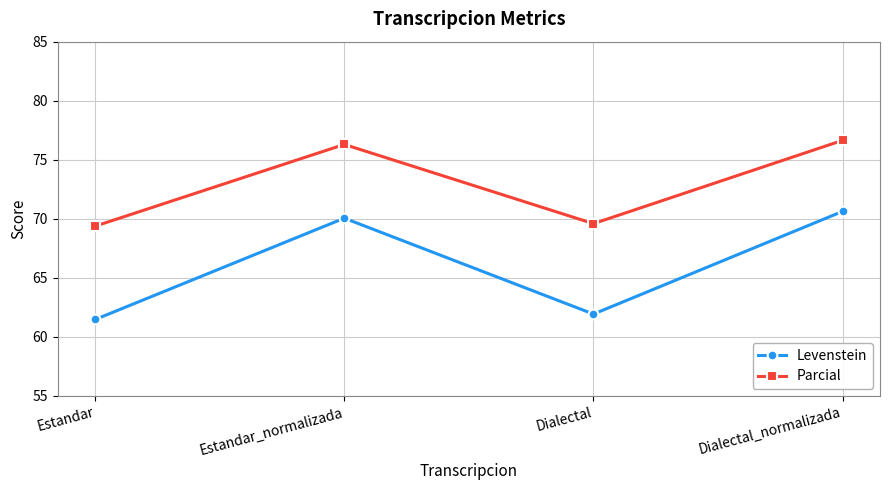

How many values in the Levenstein series exceed 70?

2